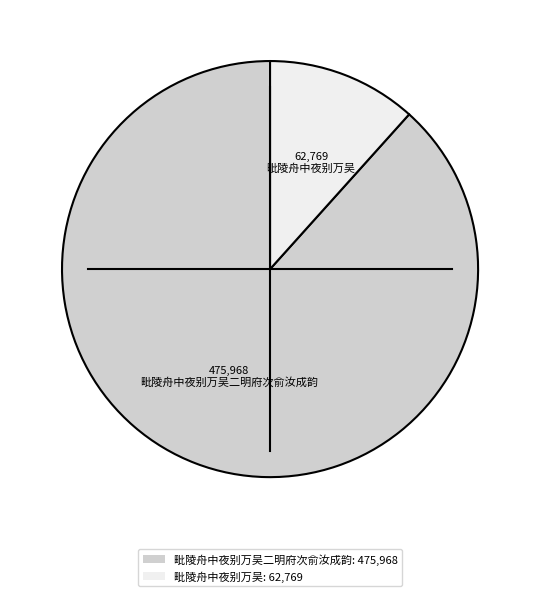

Approximately how many times larger is the value at 毗陵舟中夜别万吴二明府次俞汝成韵: 475,968 compared to 毗陵舟中夜别万吴: 62,769?

7.6